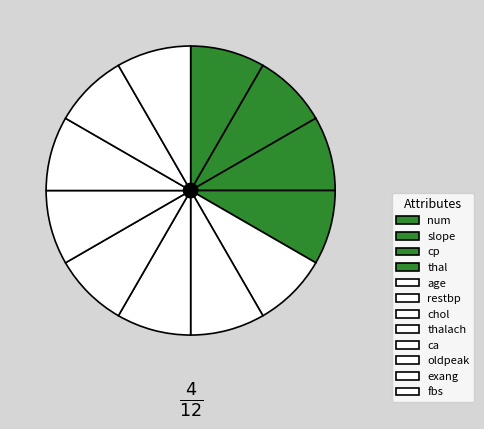

Count the number of slices in the pie.

12